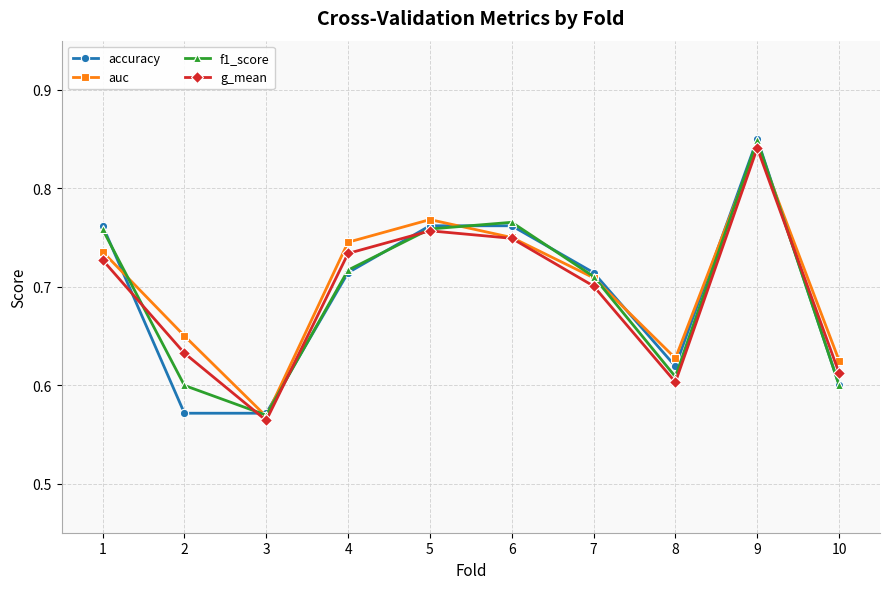

After their last crossing, which series has the higher values: auc or accuracy?

auc